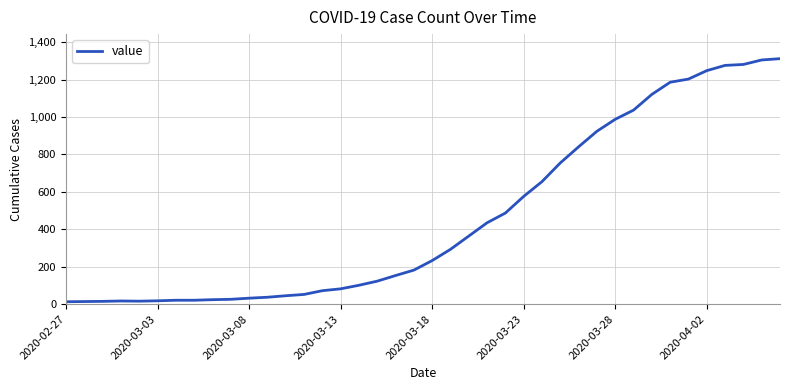

What is the maximum value shown in the chart?

1312